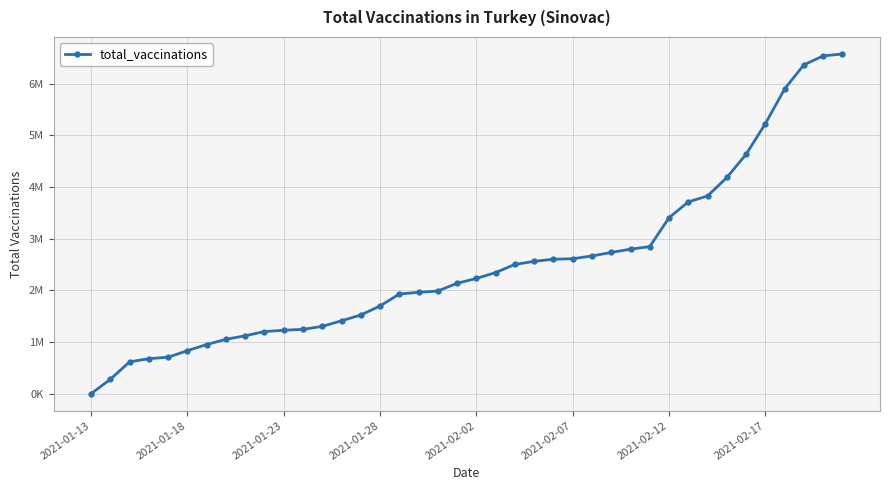

Reading left to right, transcribe all the data shown in this chart.

0	279452	616652	676903	706451	832412	950635	1052493	1120258	1202212	1226883	1244653	1302753	1410273	1522580	1697575	1928351	1960860	1986237	2136299	2229233	2343280	2500806	2559802	2601717	2610496	2664203	2732709	2795116	2846125	3404354	3709896	3825101	4182027	4630784	5223602	5895295	6361699	6533510	6571830